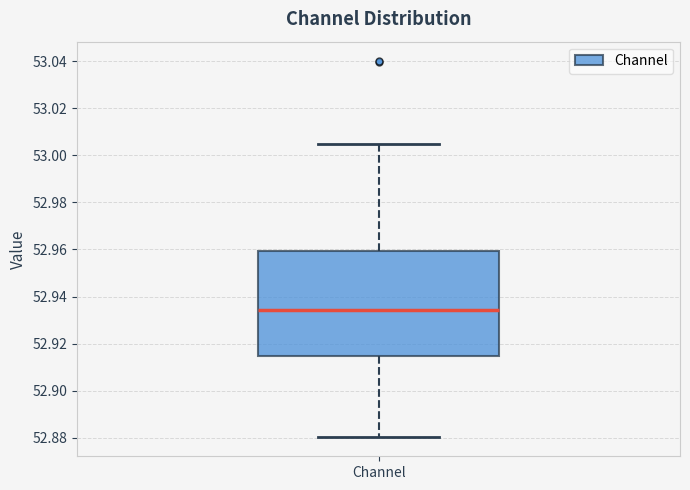

Read this box plot against the y-axis: the position of the median line, the range covered by the box, and the ends of both whiskers. The values are not printed on the chart, so give them approximately, as read against the axis.

median 52.934, box 52.914 to 52.960, whiskers 52.880 to 53.006